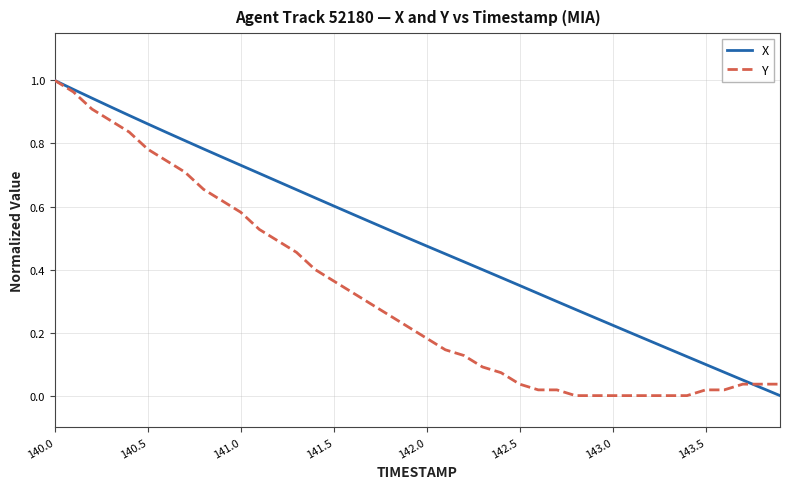

Rank the series by their average value, from lowest to highest.

Y, X